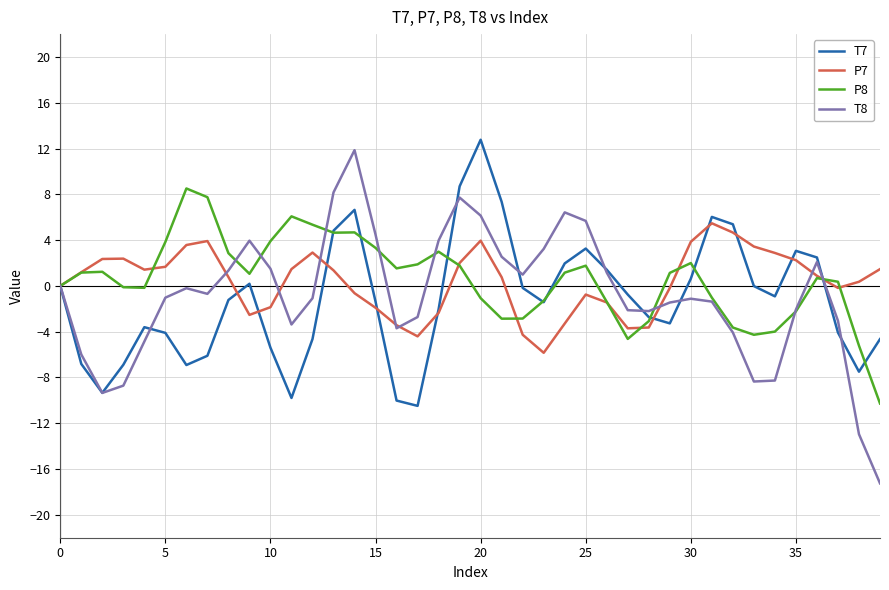

What is the minimum value shown in the chart?

-17.2